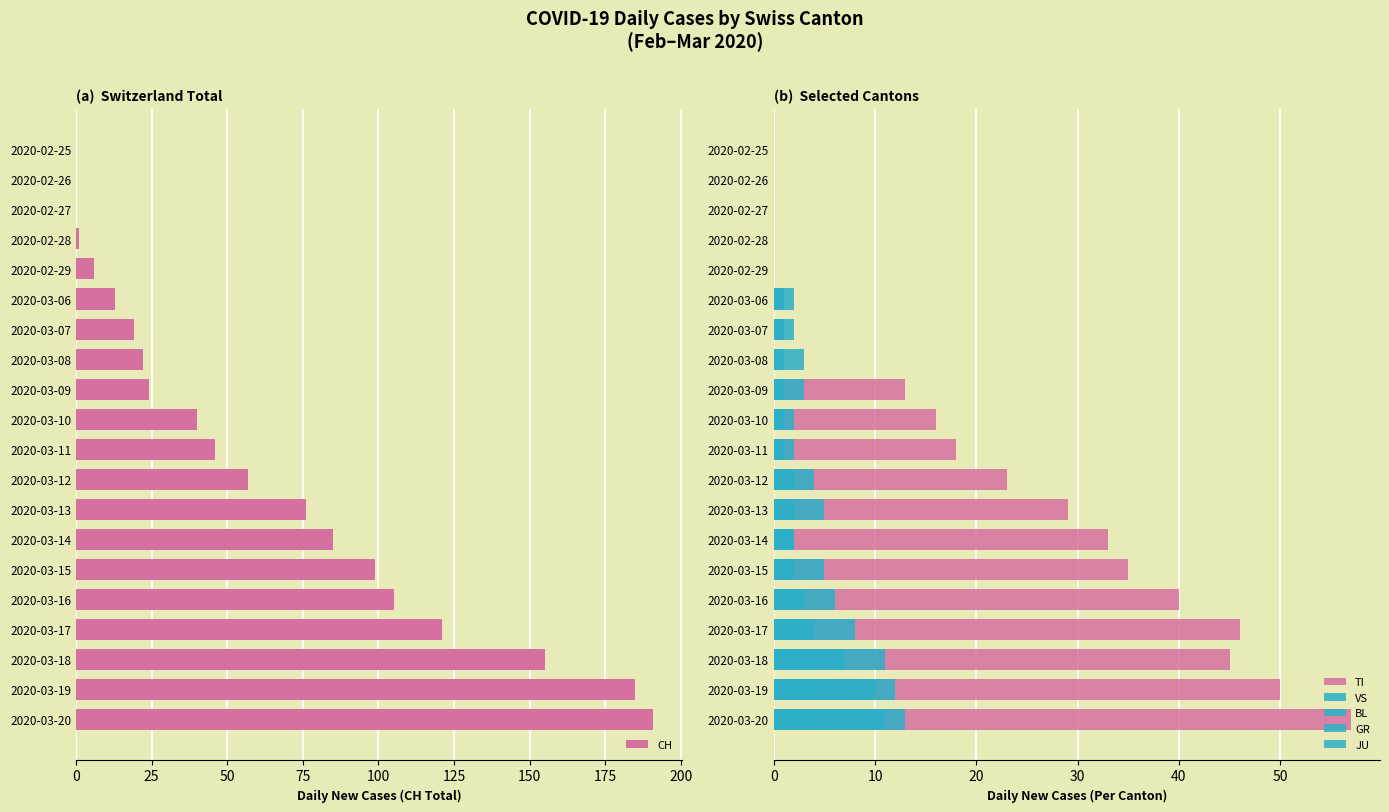

Is it true that CH equals 6 at 2020-02-29?

True